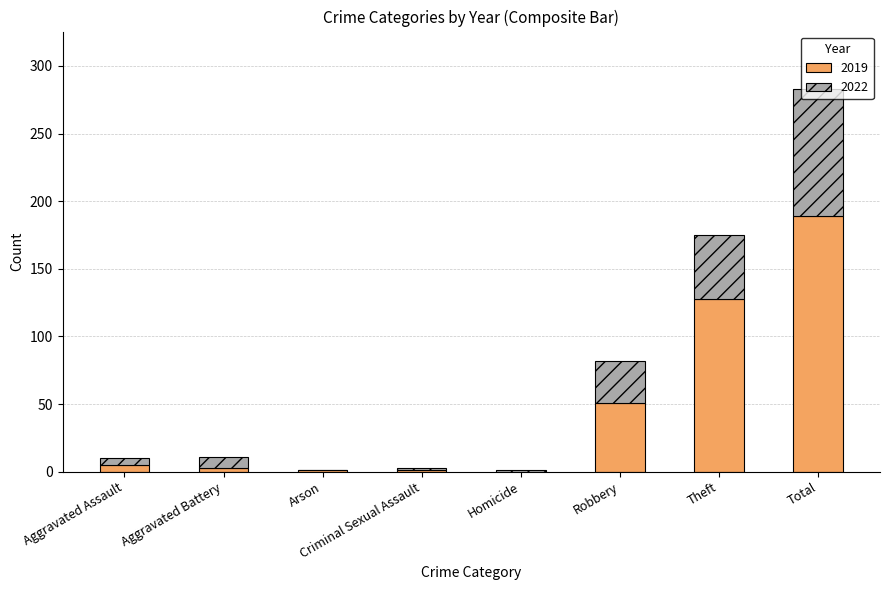

The value of 2019 at Theft is 128. True or false?

True